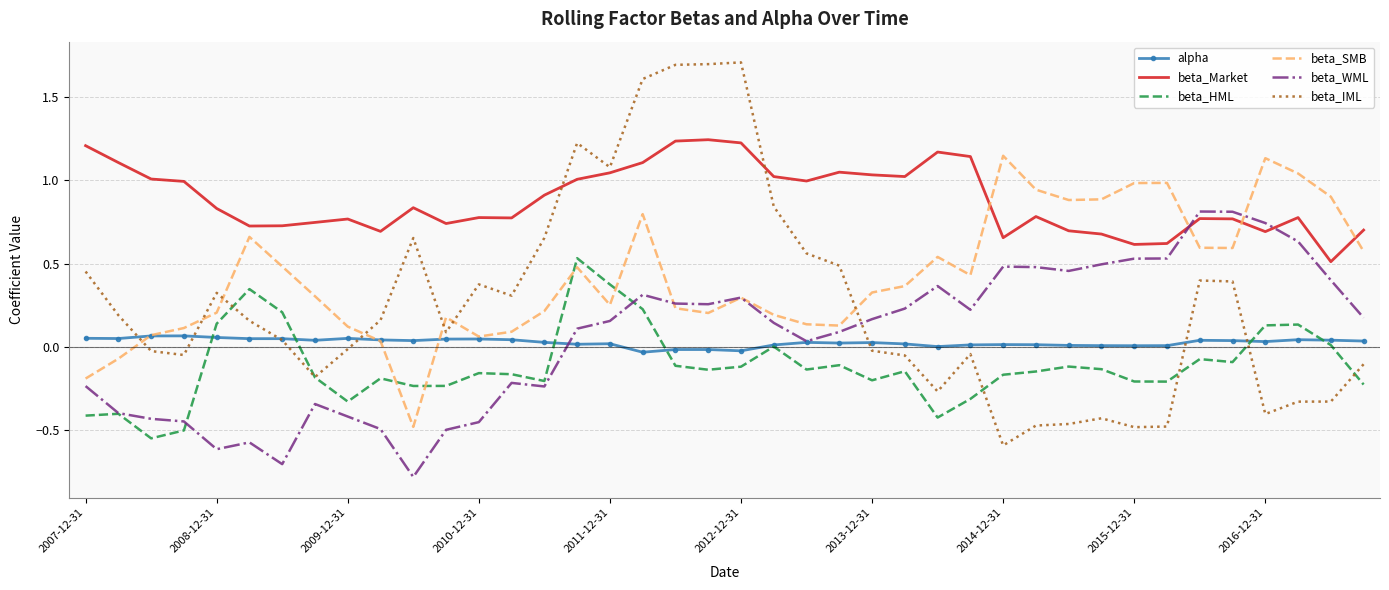

Which series has the largest total across all categories?

beta_Market